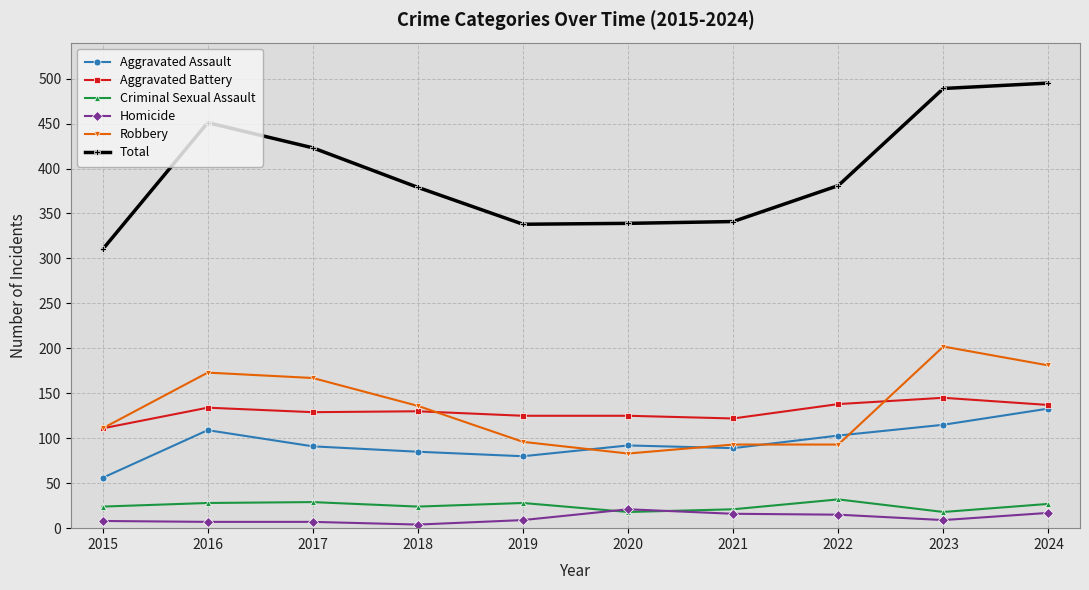

Count the number of data series in this chart.

6